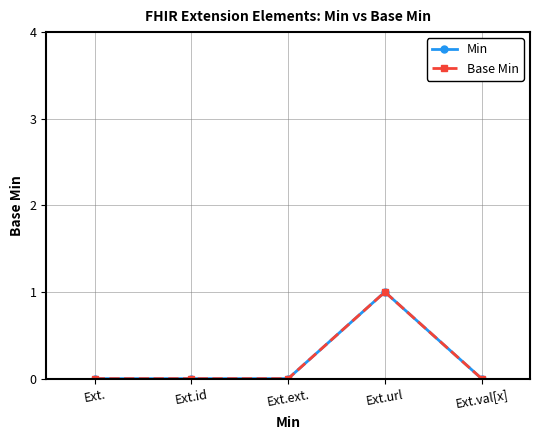

Does the chart have visible grid lines?

Yes